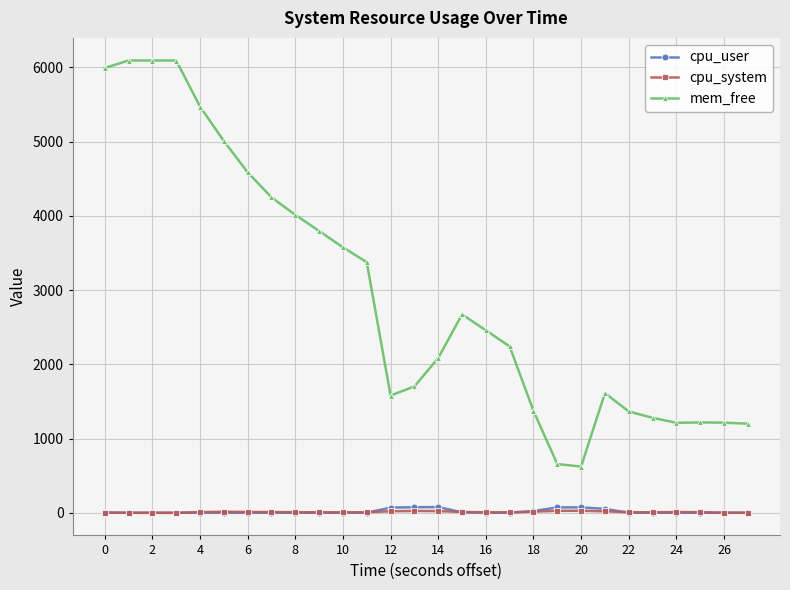

What are all the series names shown in the legend?

cpu_user, cpu_system, mem_free